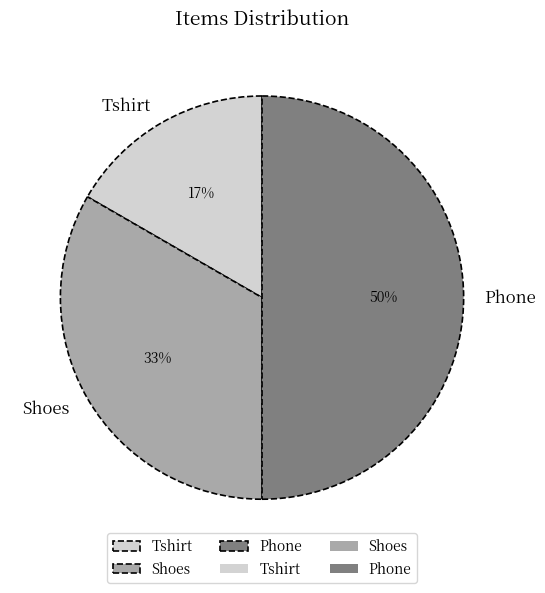

Which slice is the smallest?

Tshirt